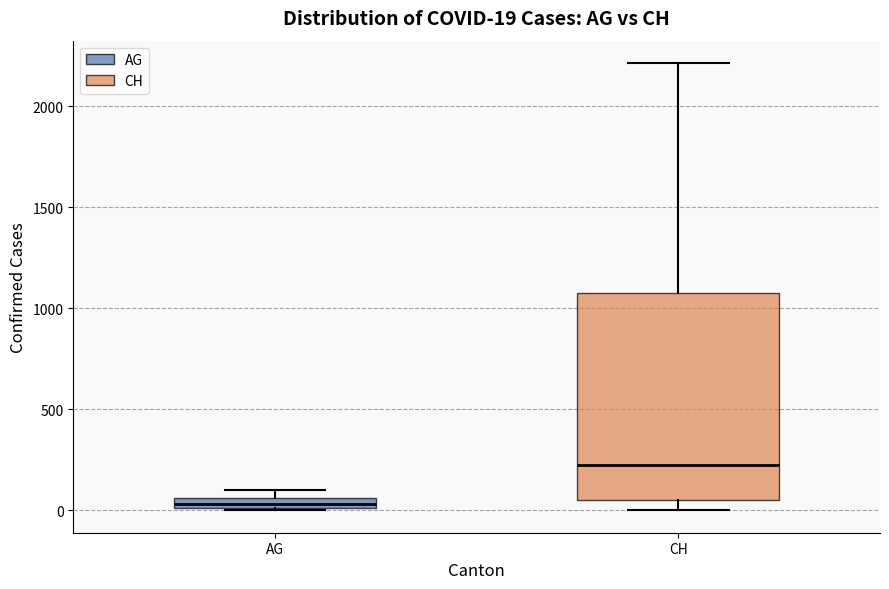

Comparing the boxes themselves (not the whiskers), which one is the tallest?

CH